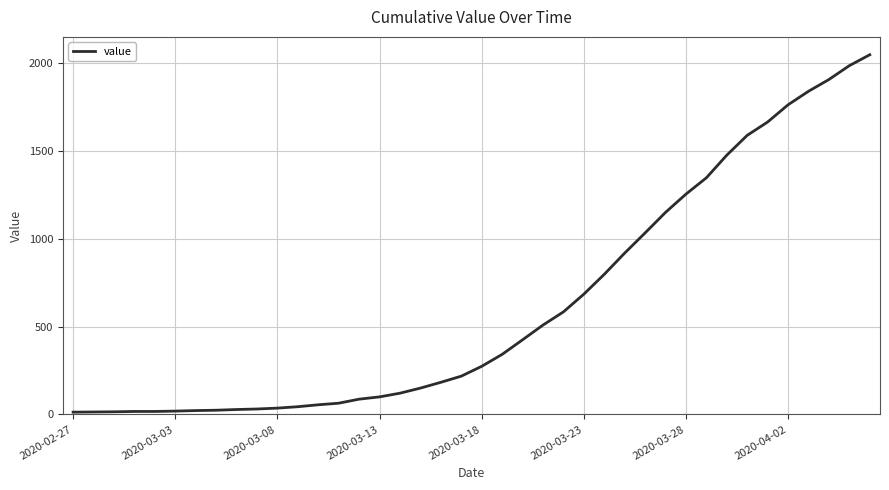

What is the maximum value shown in the chart?

2049